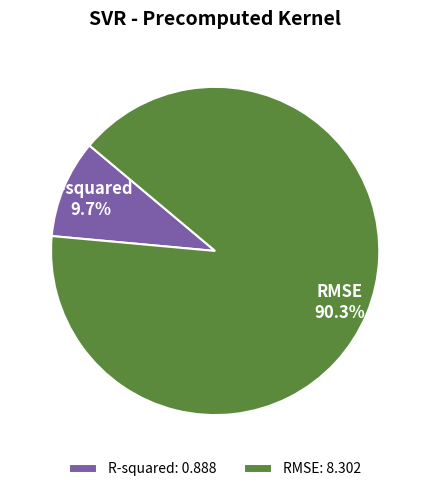

True or false: RMSE accounts for 99% of the total.

False